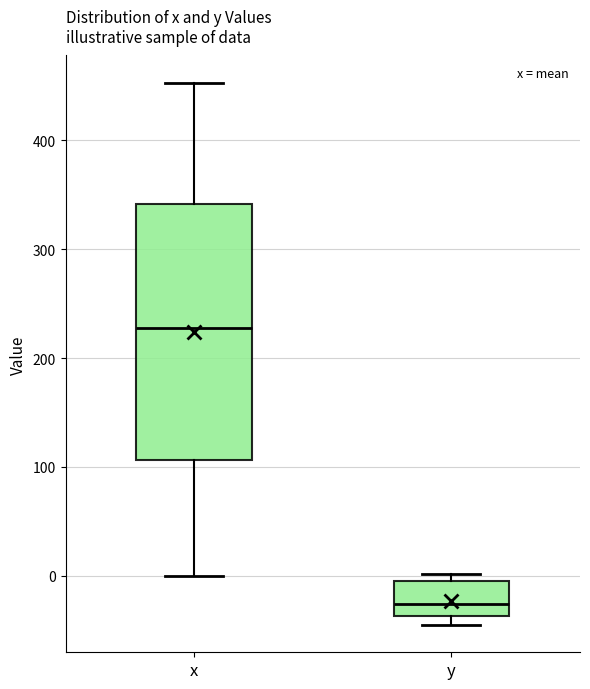

Which box has the lowest median line?

y